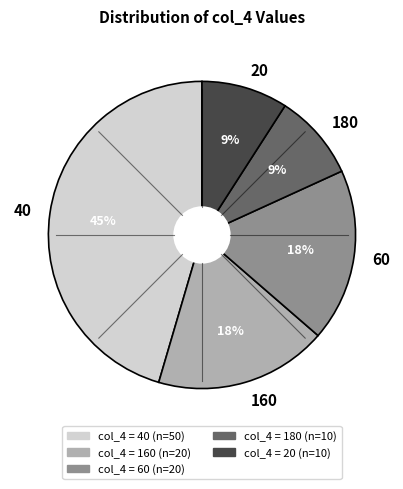

Which has a higher value, 40 or 160?

40